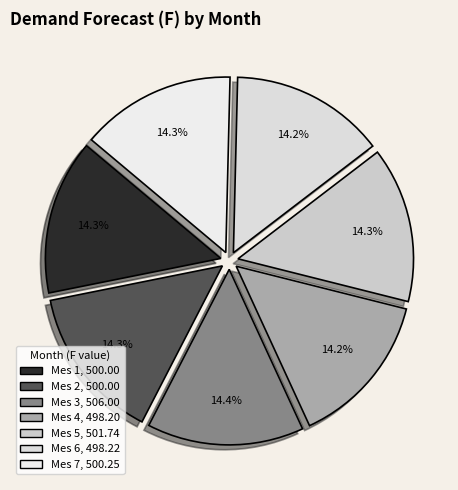

What percentage is the Mes 5 slice, to the nearest percent?

14%